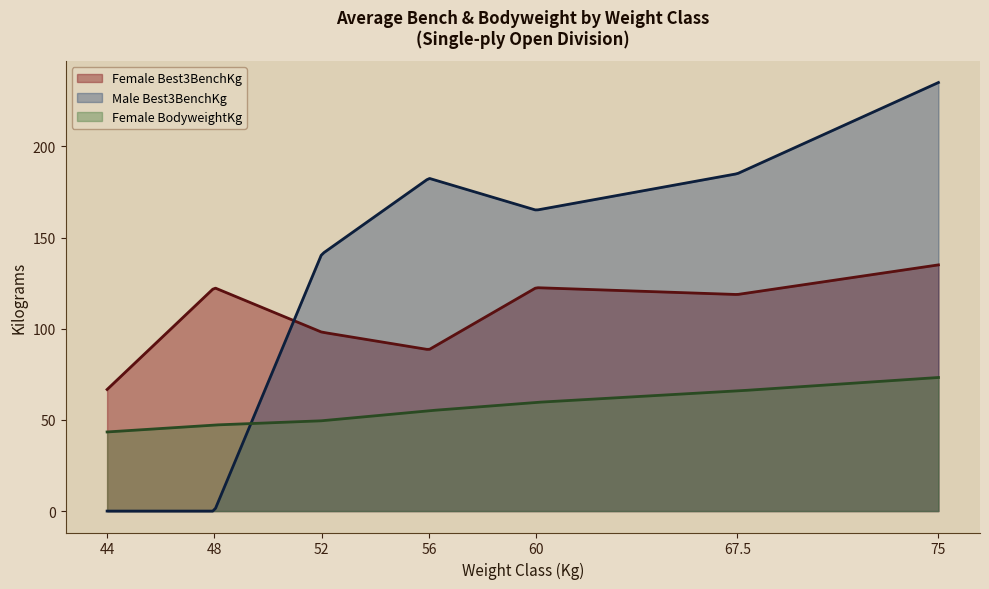

True or false: Female BodyweightKg and Female Best3BenchKg cross at least once.

False